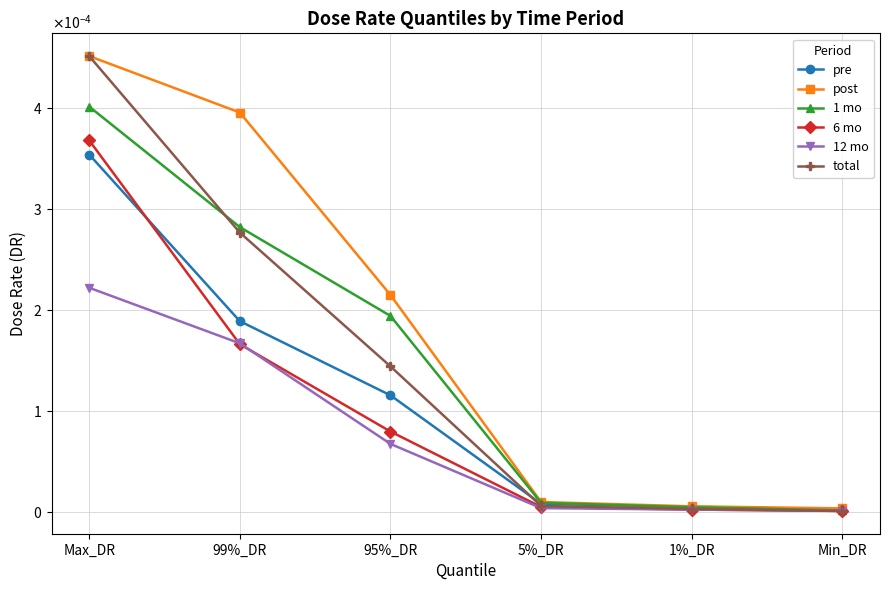

What are all the series names shown in the legend?

pre, post, 1 mo, 6 mo, 12 mo, total